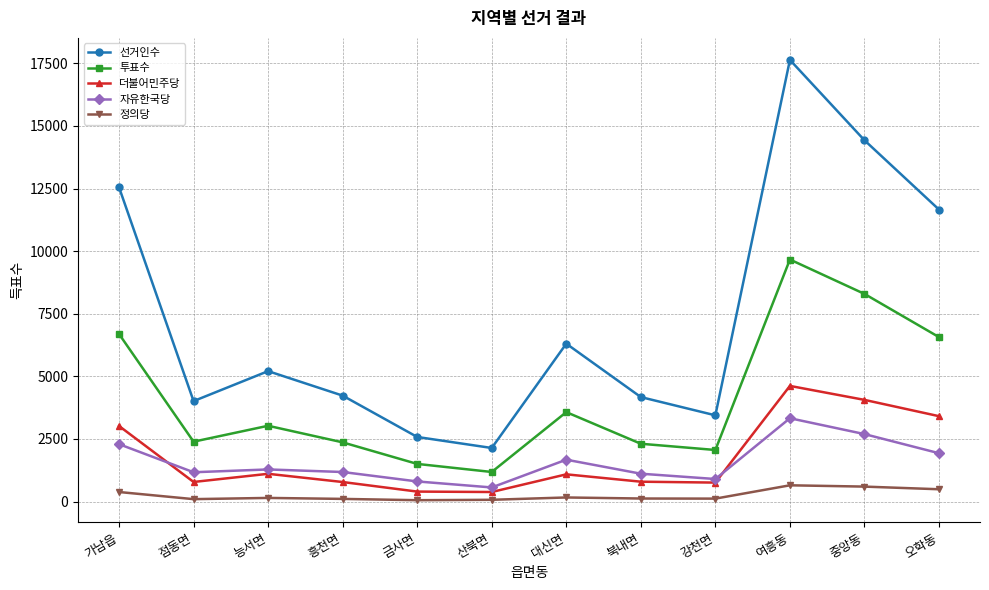

At which category does the chart reach its peak across all series?

여흥동